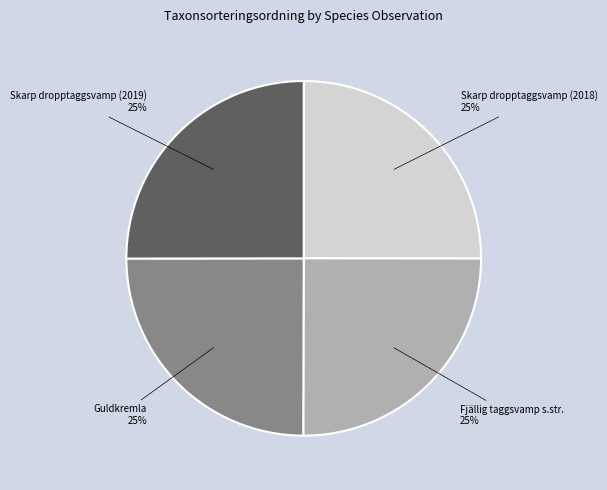

Is there any slice that represents more than half of the pie?

No